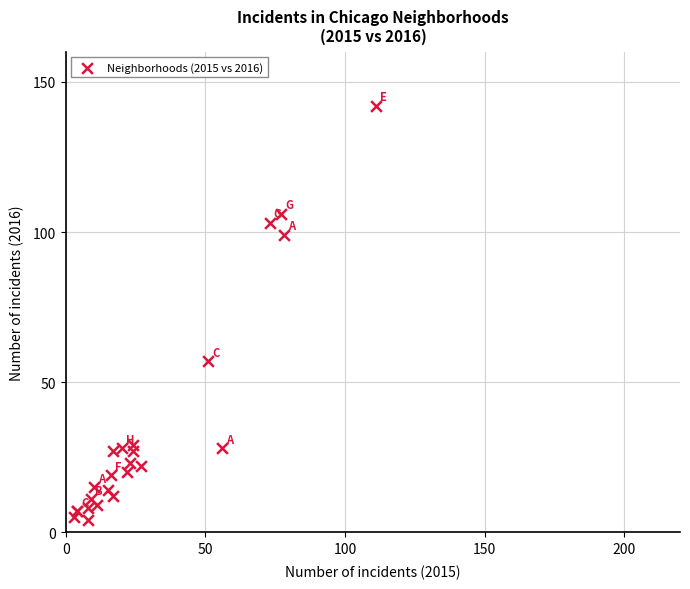

What Y value in the scatter plot is closest to 73?

57